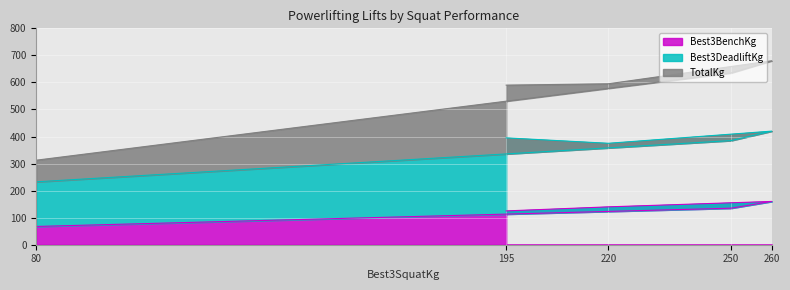

What is the total value across all series at 250?

635.0